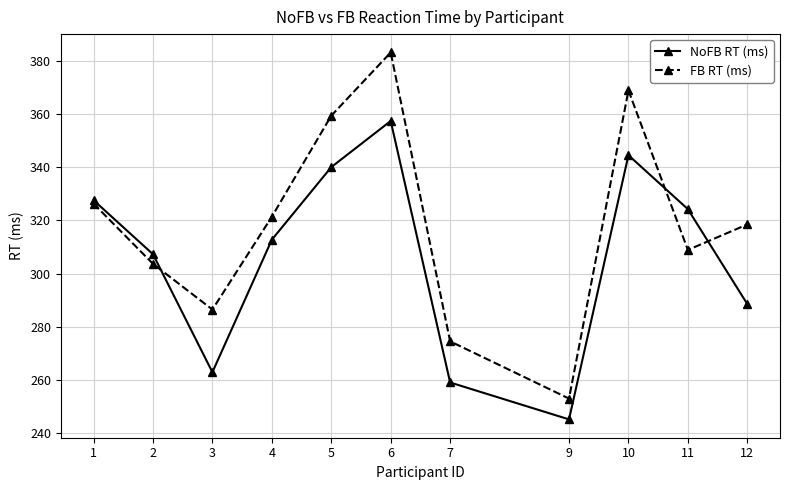

How many times do FB RT (ms) and NoFB RT (ms) cross each other?

3